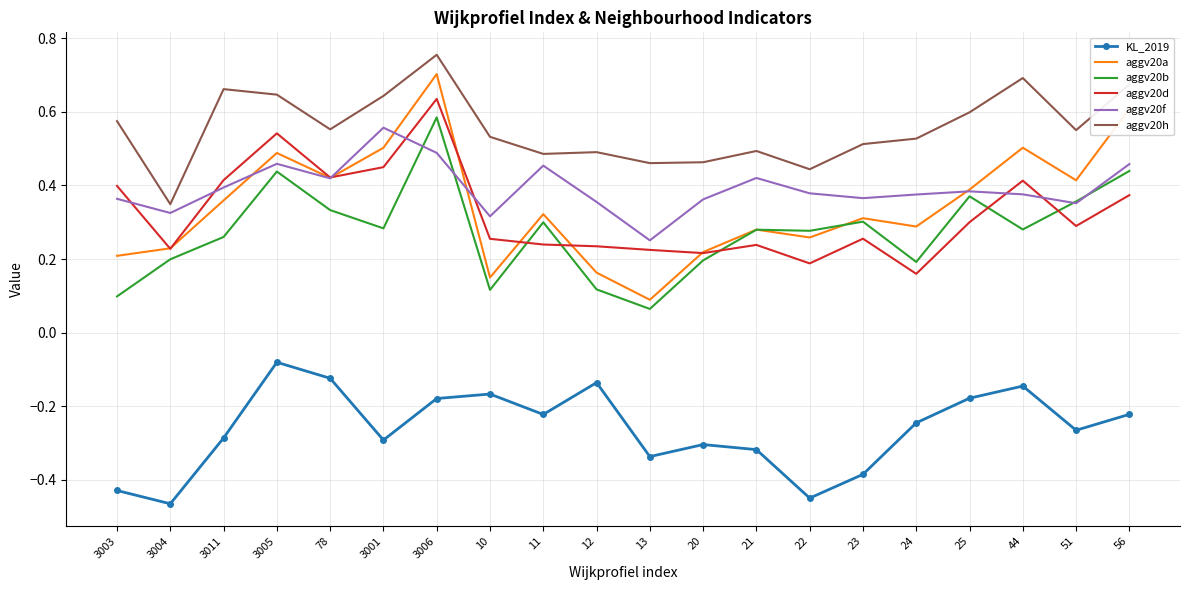

What position from the right is 78?

16